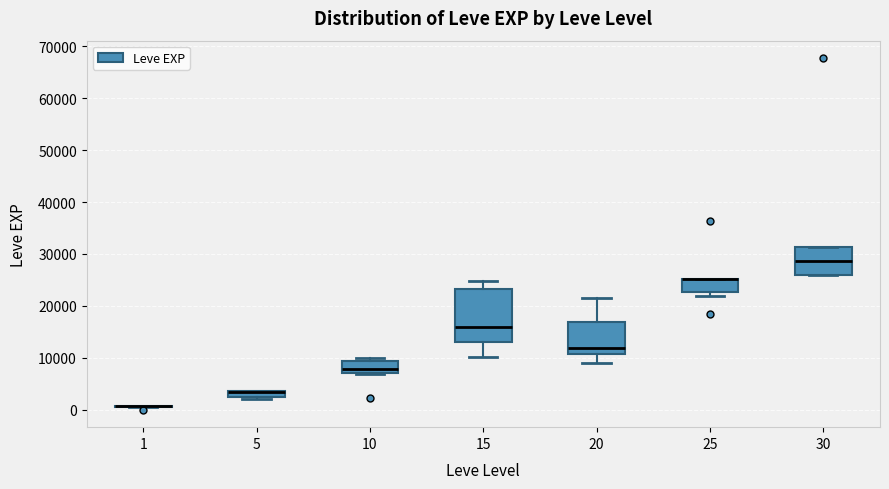

Which box is the tallest, from its lower edge to its upper edge?

15